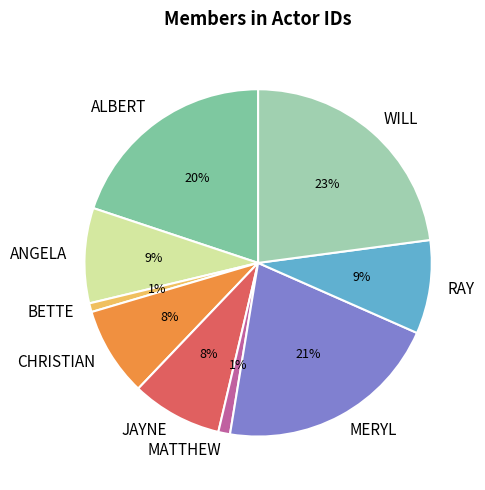

How many segments does this pie chart have?

9